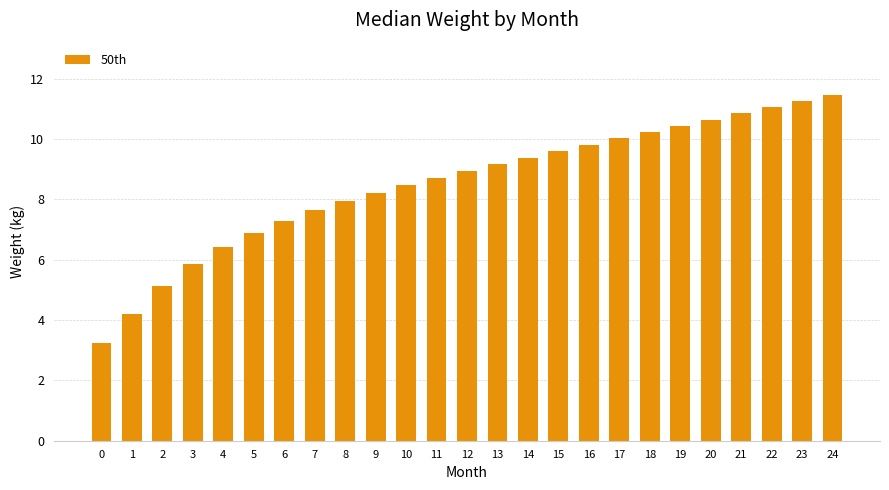

What is the difference between the maximum and minimum values?

8.2